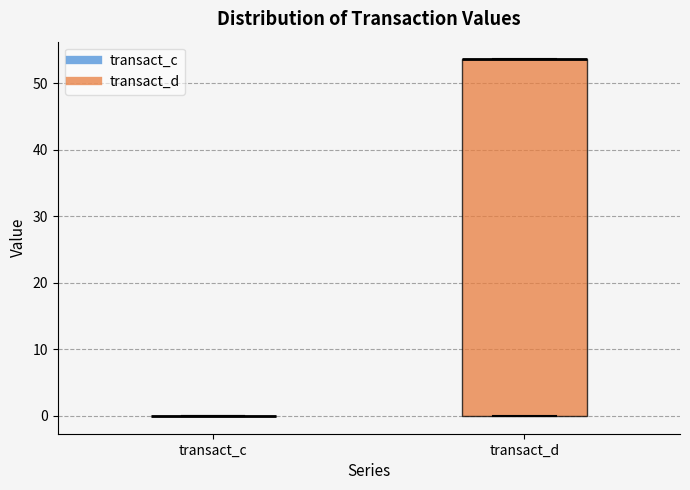

Which box is the tallest, from its lower edge to its upper edge?

transact_d